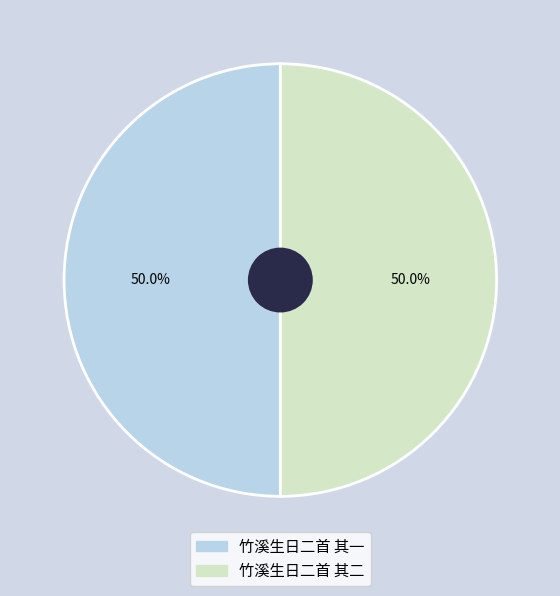

Approximately how many times larger is the value at 竹溪生日二首 其二 compared to 竹溪生日二首 其一?

1.0